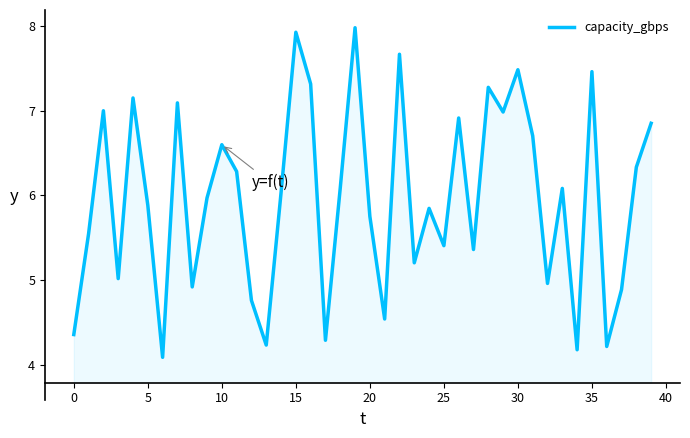

What is the smallest value displayed?

4.1